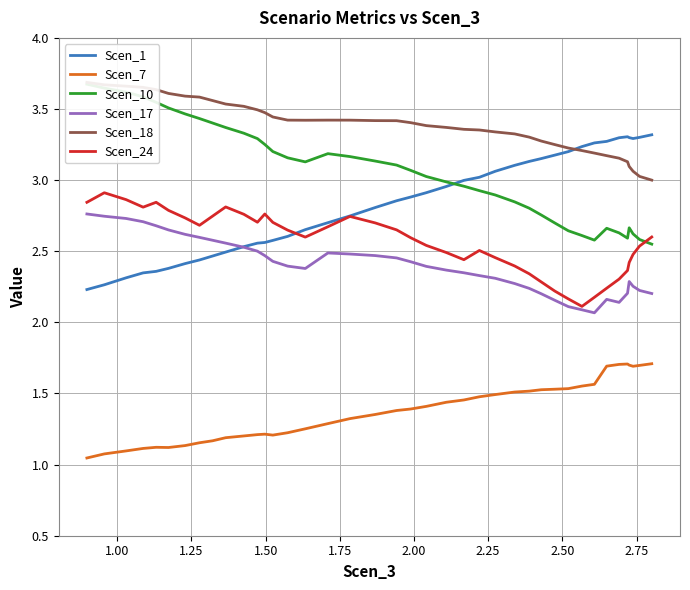

Reading left to right, what are all the values shown in this chart?

Scen_1: 2.2	2.3	2.3	2.3	2.4	2.4	2.4	2.4	2.5	2.5	2.5	2.6	2.6	2.6	2.6	2.7	2.7	2.7	2.8	2.9	2.9	2.9	3.0	3.0	3.0	3.1	3.1	3.1	3.2	3.2	3.2	3.2	3.3	3.3	3.3	3.3	3.3	3.3	3.3	3.3
Scen_7: 1.0	1.1	1.1	1.1	1.1	1.1	1.1	1.2	1.2	1.2	1.2	1.2	1.2	1.2	1.2	1.3	1.3	1.3	1.4	1.4	1.4	1.4	1.4	1.5	1.5	1.5	1.5	1.5	1.5	1.5	1.5	1.6	1.6	1.7	1.7	1.7	1.7	1.7	1.7	1.7
Scen_10: 3.7	3.6	3.6	3.6	3.5	3.5	3.5	3.4	3.4	3.4	3.3	3.3	3.3	3.2	3.2	3.1	3.2	3.2	3.1	3.1	3.1	3.0	3.0	3.0	2.9	2.9	2.8	2.8	2.8	2.7	2.6	2.6	2.6	2.7	2.6	2.6	2.7	2.6	2.6	2.5
Scen_17: 2.8	2.7	2.7	2.7	2.7	2.6	2.6	2.6	2.6	2.6	2.5	2.5	2.5	2.4	2.4	2.4	2.5	2.5	2.5	2.5	2.4	2.4	2.4	2.3	2.3	2.3	2.3	2.2	2.2	2.2	2.1	2.1	2.1	2.2	2.1	2.2	2.3	2.3	2.2	2.2
Scen_18: 3.7	3.7	3.7	3.7	3.6	3.6	3.6	3.6	3.6	3.5	3.5	3.5	3.5	3.4	3.4	3.4	3.4	3.4	3.4	3.4	3.4	3.4	3.4	3.4	3.4	3.3	3.3	3.3	3.3	3.3	3.2	3.2	3.2	3.2	3.2	3.1	3.1	3.1	3.0	3.0
Scen_24: 2.8	2.9	2.9	2.8	2.8	2.8	2.7	2.7	2.7	2.8	2.8	2.7	2.8	2.7	2.6	2.6	2.7	2.7	2.7	2.7	2.6	2.5	2.5	2.4	2.5	2.5	2.4	2.3	2.3	2.2	2.2	2.1	2.2	2.2	2.3	2.4	2.4	2.5	2.5	2.6